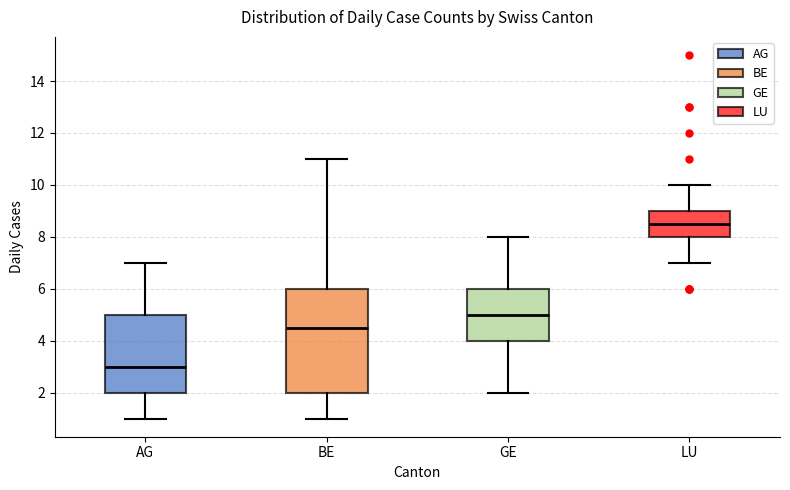

Which box is the tallest, from its lower edge to its upper edge?

BE